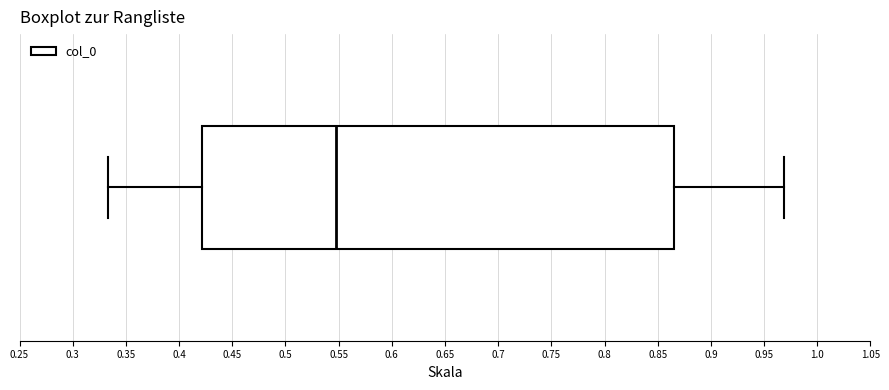

Where is the left edge of the box on the x-axis? The values are not printed on the chart, so give them approximately, as read against the axis.

0.420